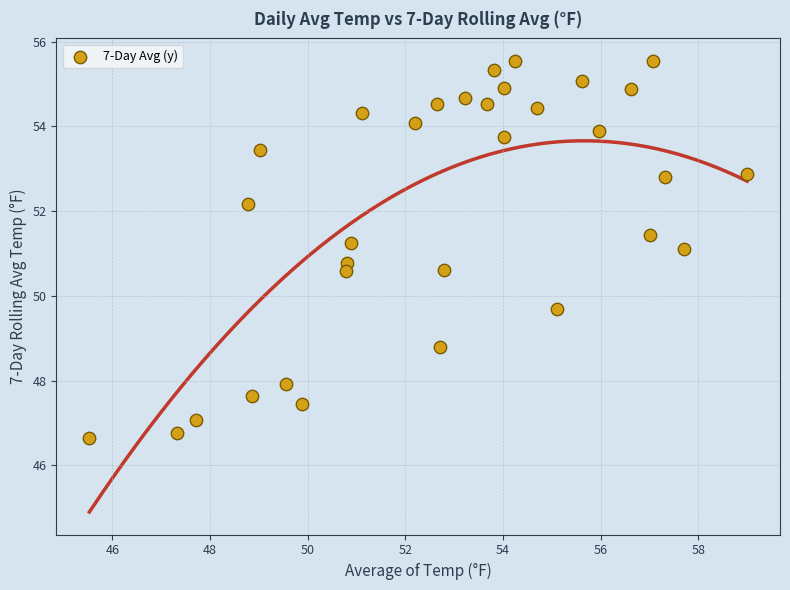

What is the range of X values (max minus min)?

13.5